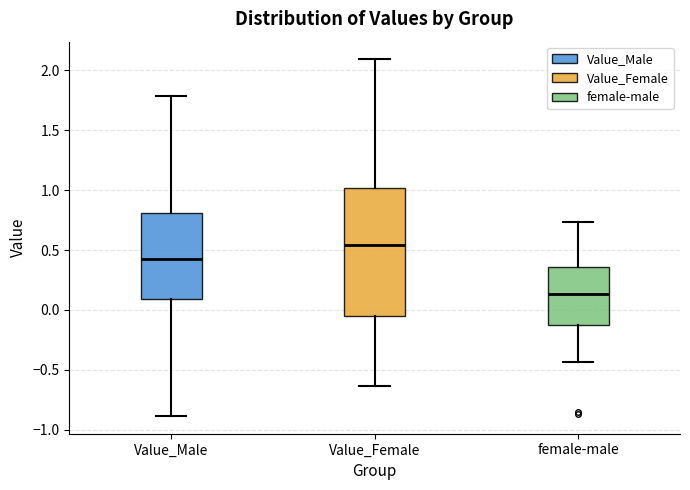

Which box's median line is the highest?

Value_Female